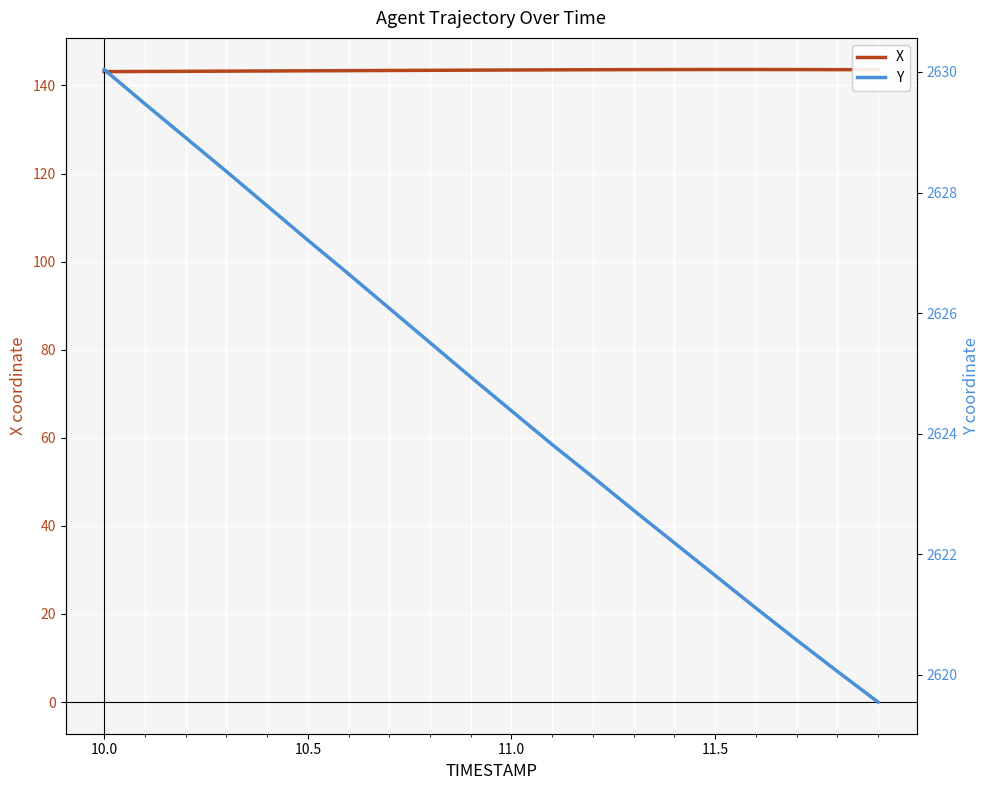

What is the lowest value of the Y series?

2619.6